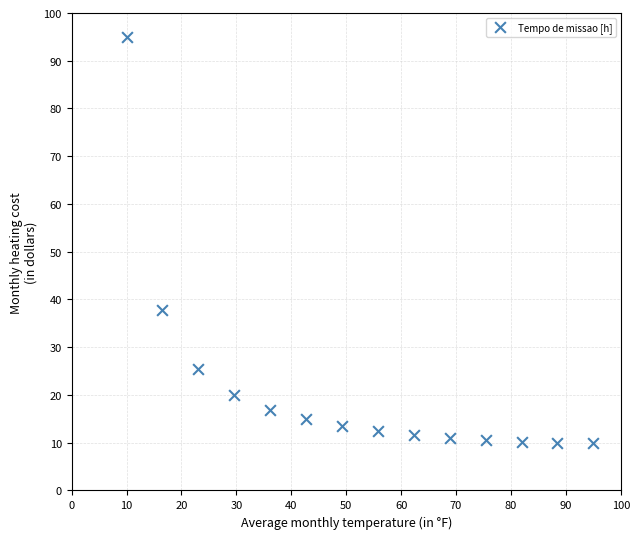

What is the range of X values (max minus min)?

85.0